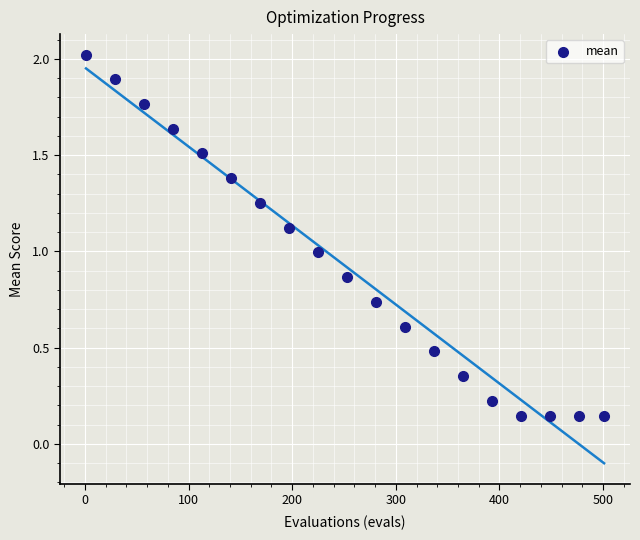

What is the range of X values (max minus min)?

500.0